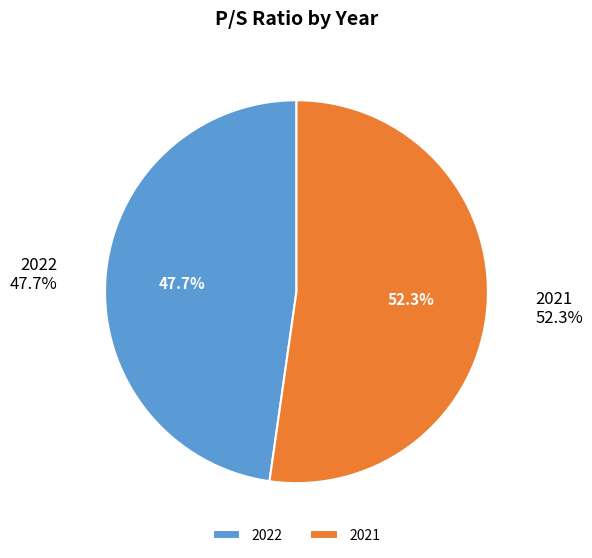

Is there a majority slice in this chart?

Yes